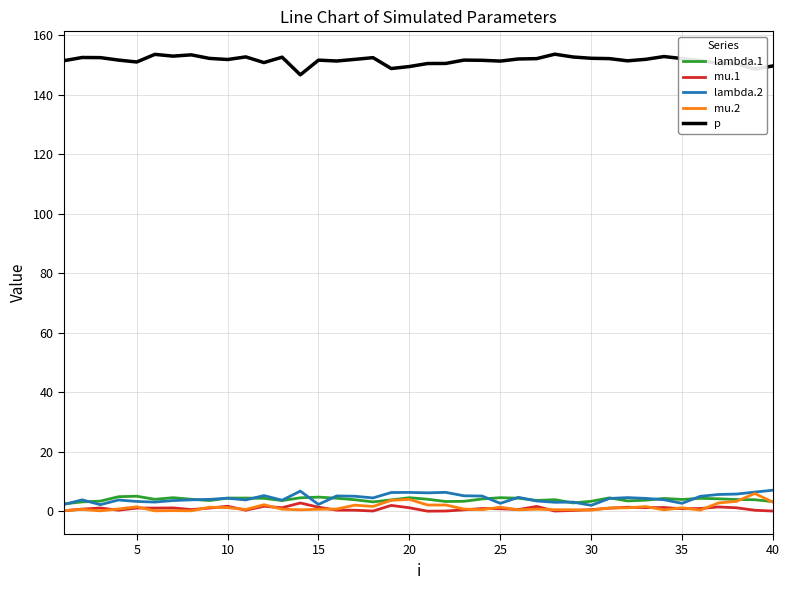

What is the average value of the mu.2 series?

1.3